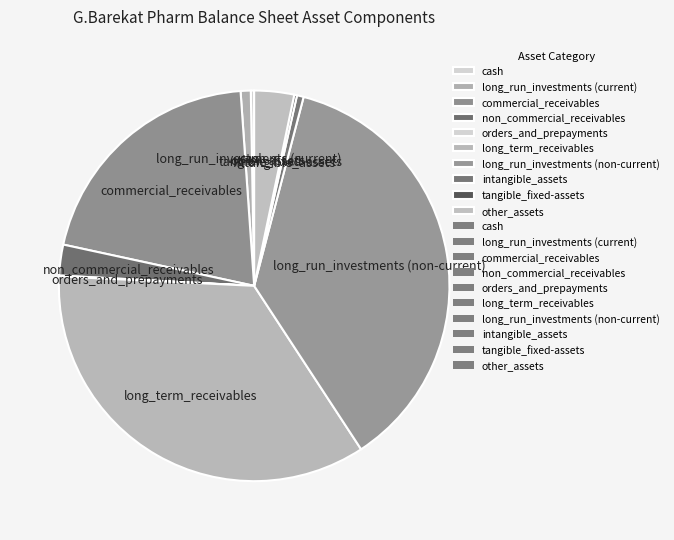

True or false: intangible_assets accounts for 1% of the total.

True